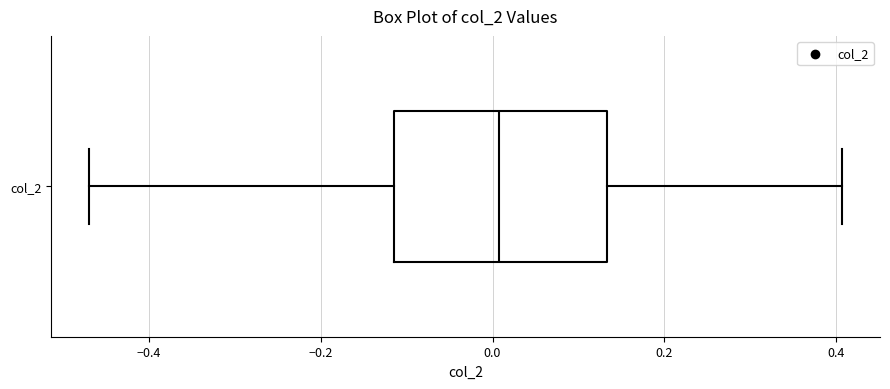

Transcribe this box plot: give where the median line is, the range the box spans, and where the two whiskers end, as read against the x-axis. The values are not printed on the chart, so give them approximately, as read against the axis.

median 0.00, box -0.12 to 0.14, whiskers -0.48 to 0.40